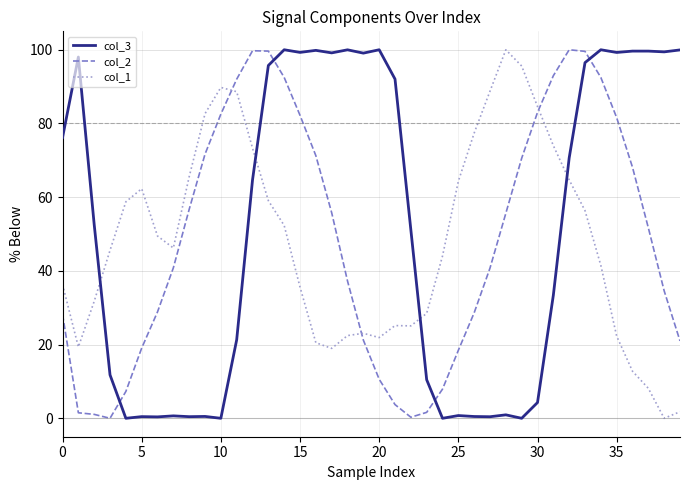

What is the greatest value displayed?

100.0